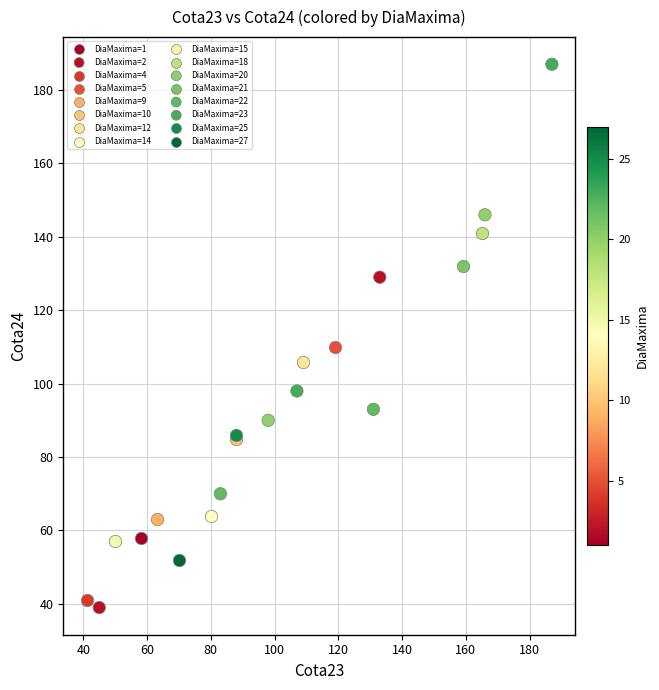

Which series reaches the minimum Y coordinate?

DiaMaxima=2